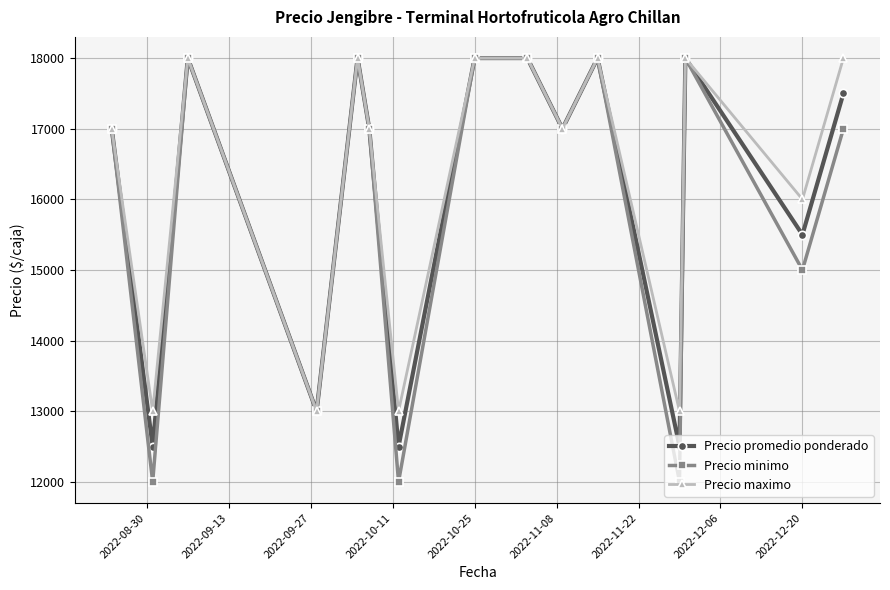

How many interior local valleys does the Precio maximo series have?

6